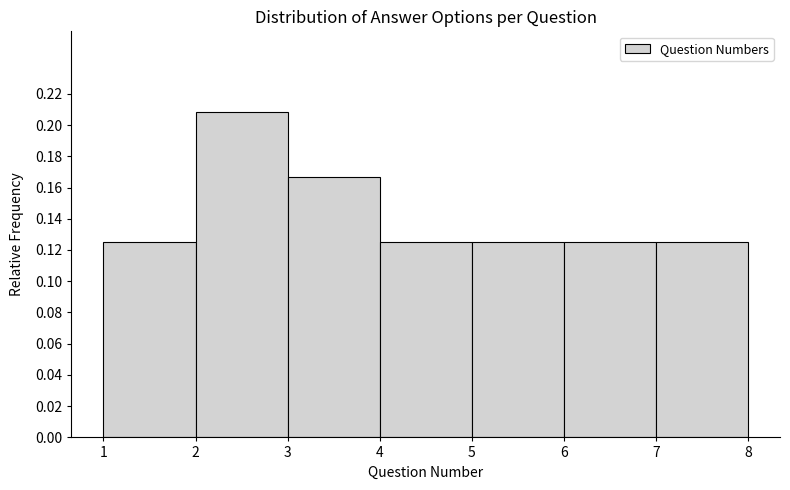

Which range on the x-axis has the tallest bar?

2 to 3